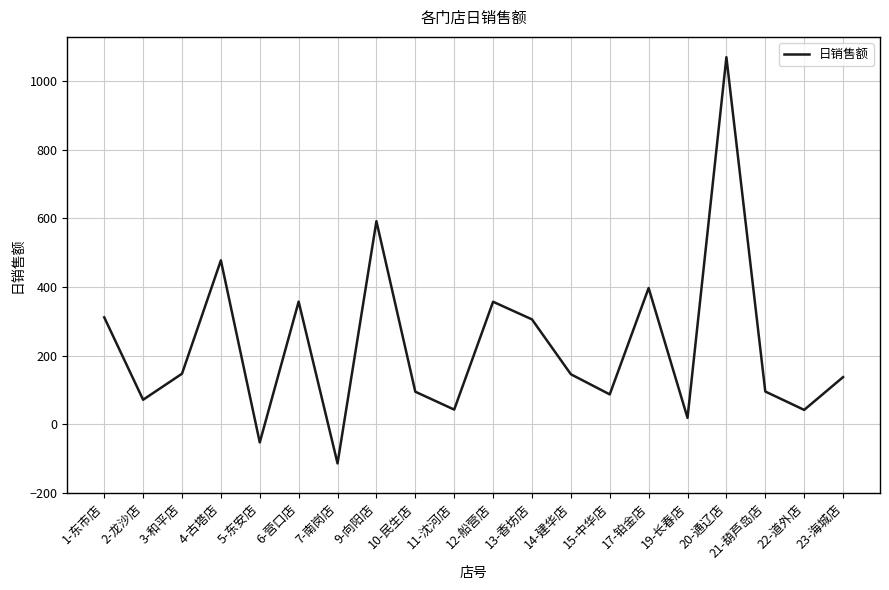

What is the change in value from 4-古塔店 to 14-建华店?

-331.6